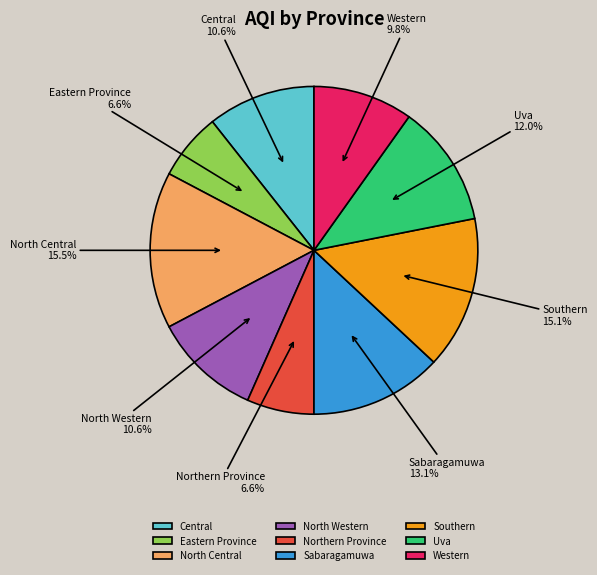

Combined, what portion of the pie is Sabaragamuwa and Central?

23.7%